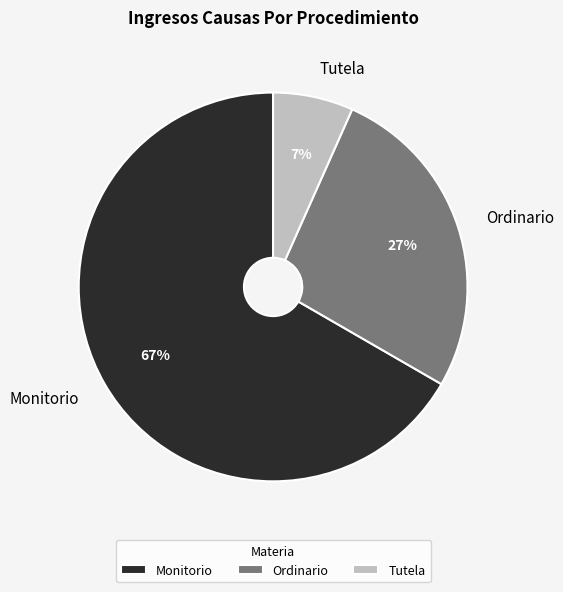

True or false: Tutela accounts for 7% of the total.

True